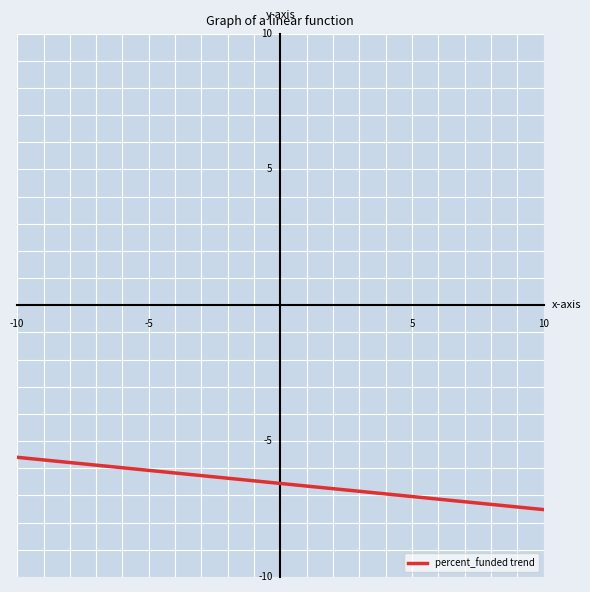

Is this an area chart (filled region under the line)?

No